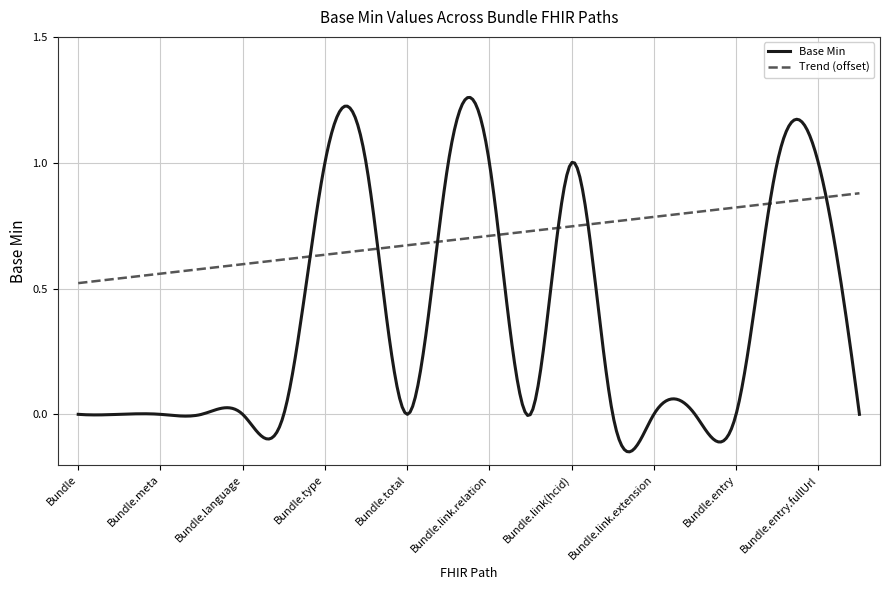

How many series are shown in this chart?

2